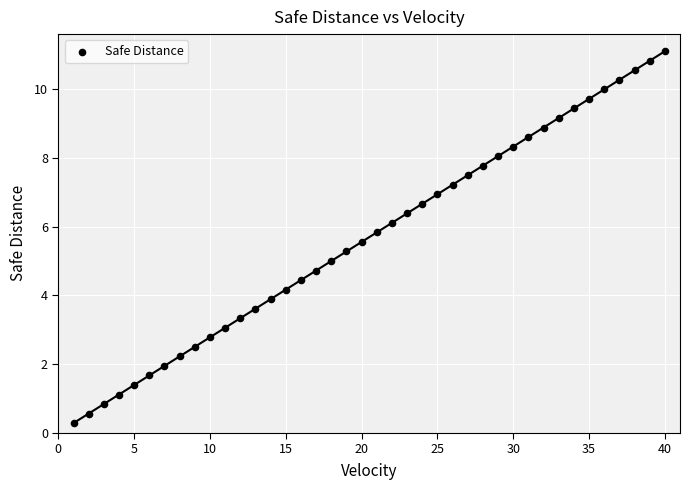

What is the range of X values (max minus min)?

39.0